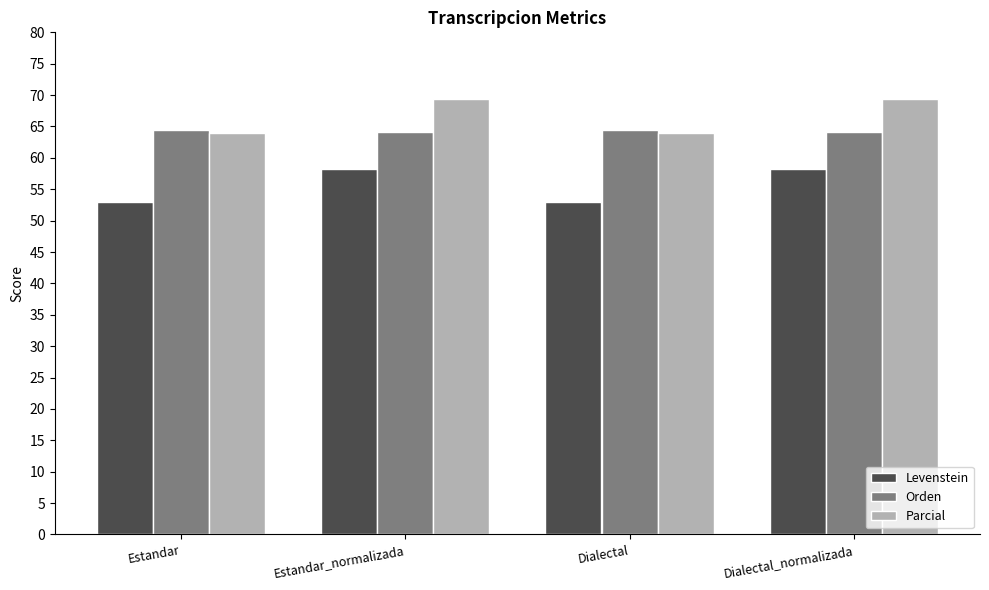

What are all the series names shown in the legend?

Levenstein, Orden, Parcial